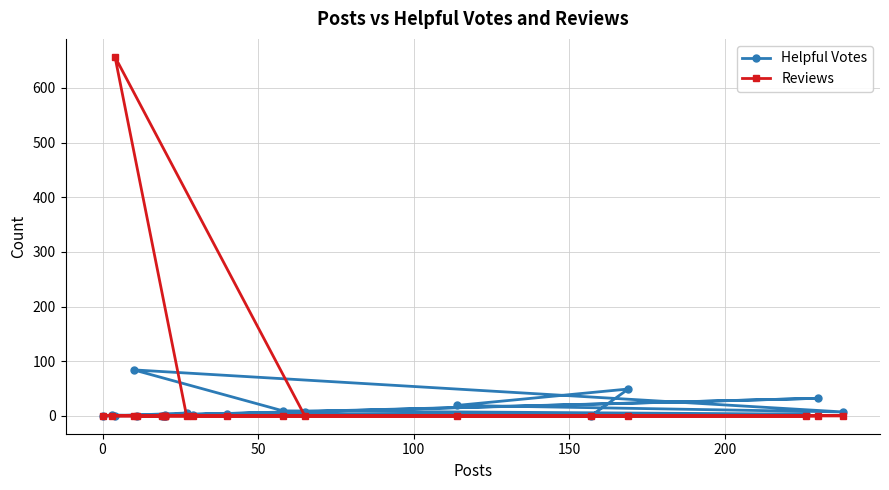

What is the value of the Helpful Votes point at the 3rd from the left?

2